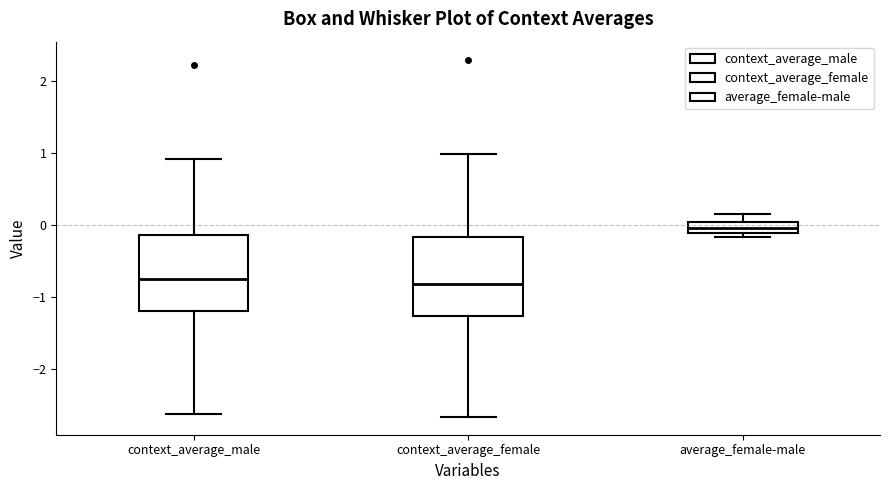

Which box has the highest median line?

average_female-male